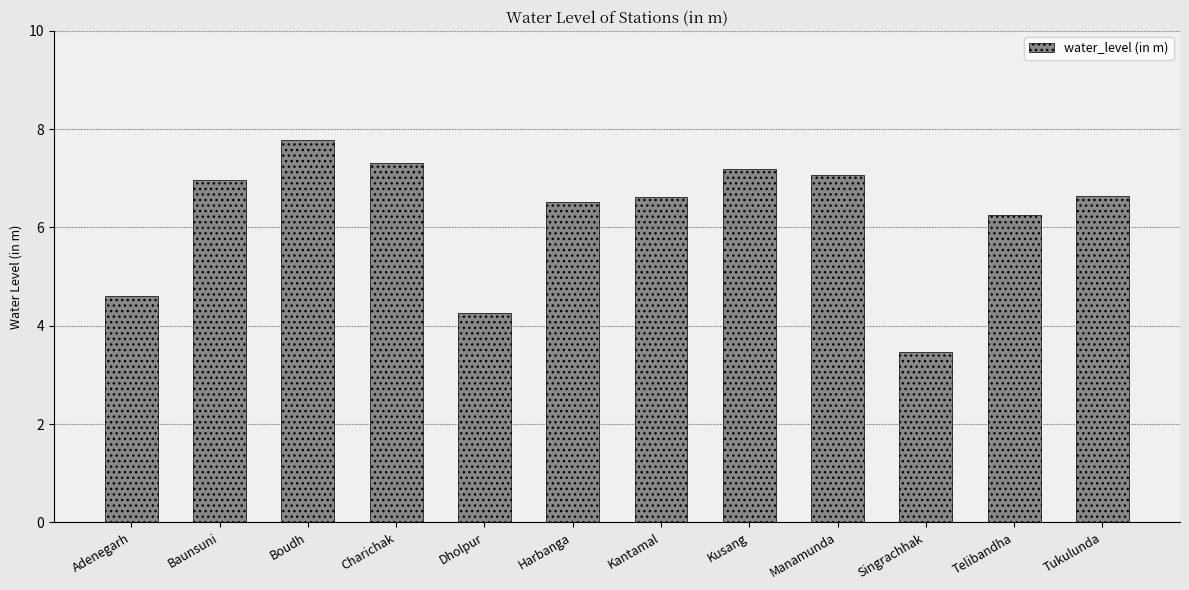

The value at Tukulunda is 11.1. True or false?

False